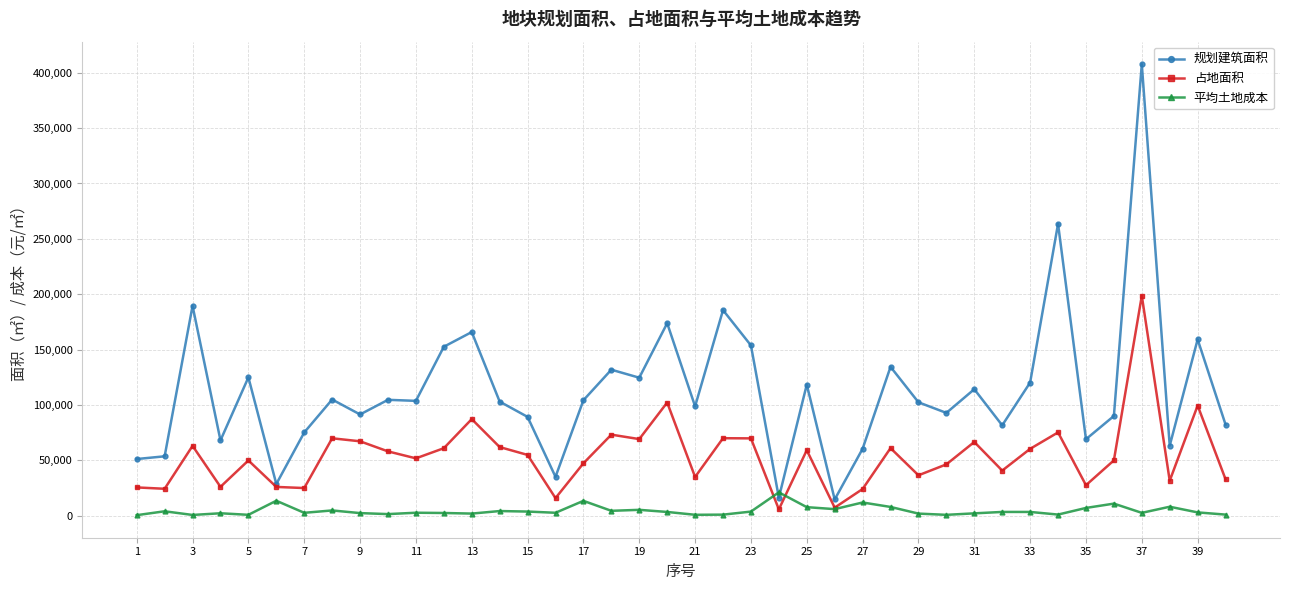

Rank the series by their average value, from lowest to highest.

平均土地成本, 占地面积, 规划建筑面积